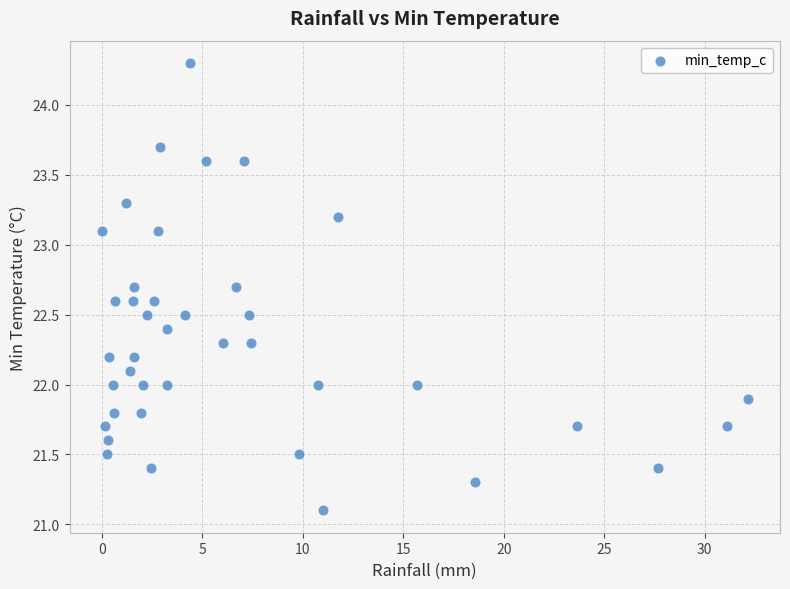

What is the range of X values (max minus min)?

32.1